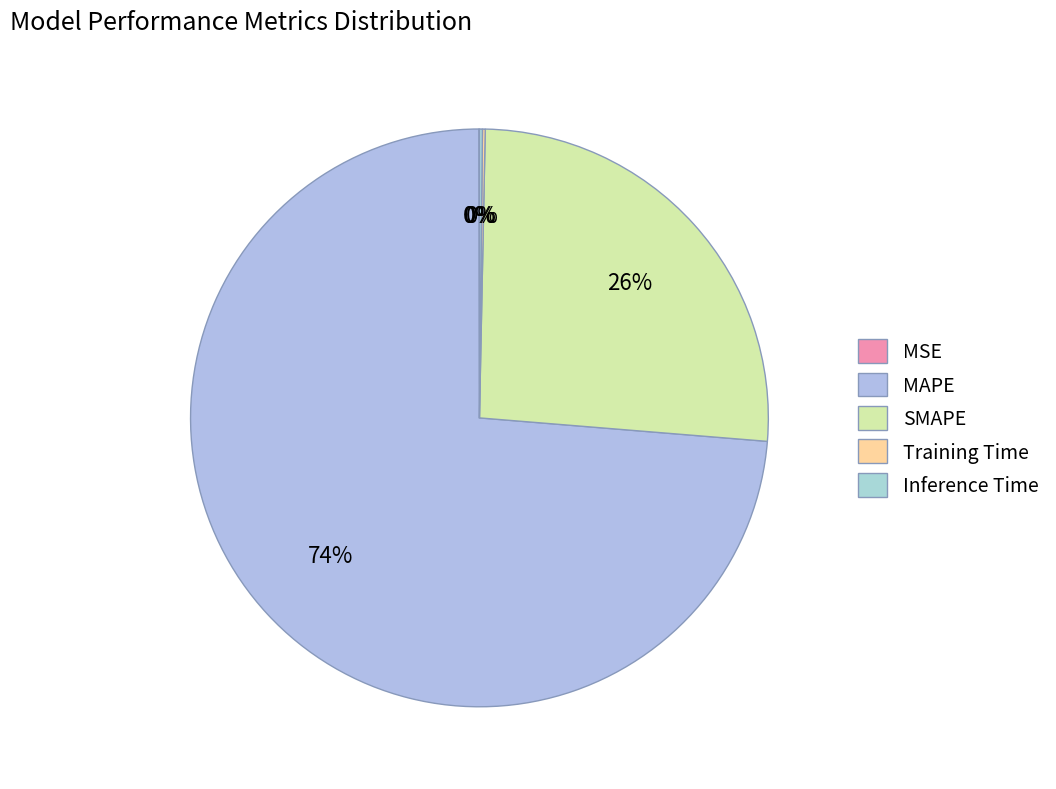

Is there a majority slice in this chart?

Yes